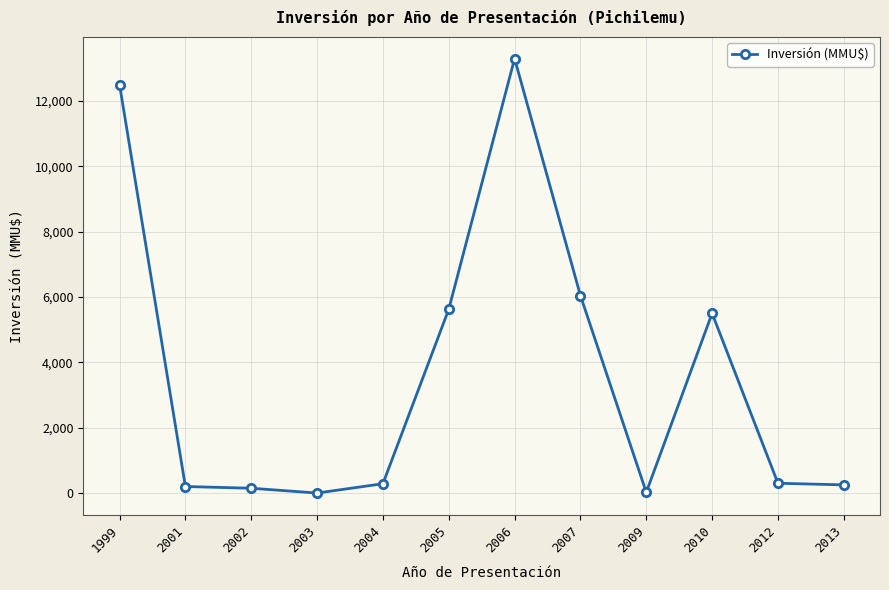

The chart shows a value of 200 at 2001. True or false?

True